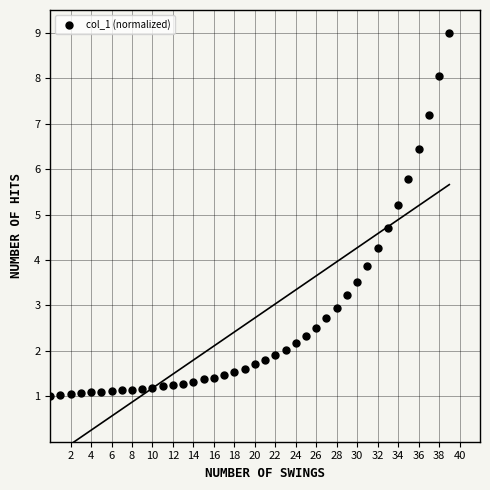

What is the range of Y values (max minus min)?

8.0